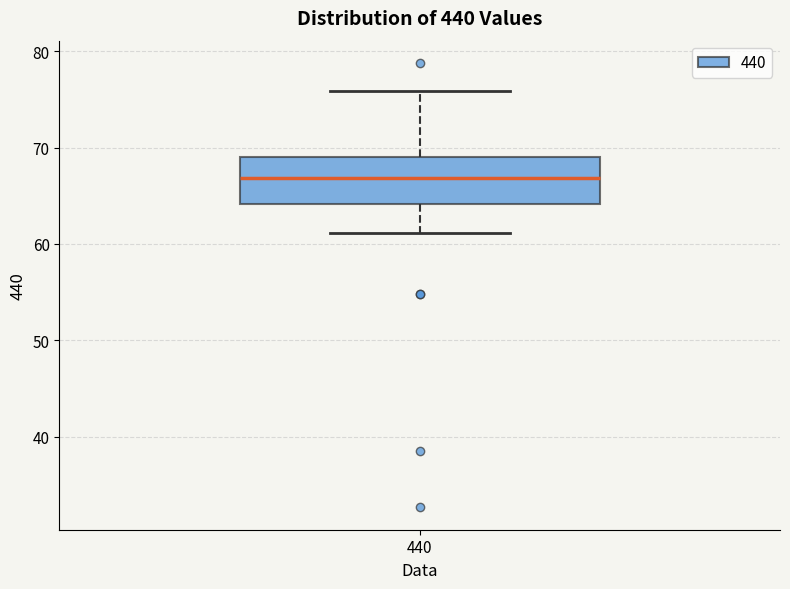

Where does the upper whisker of the box at x = 440 end on the y-axis? The values are not printed on the chart, so give them approximately, as read against the axis.

76